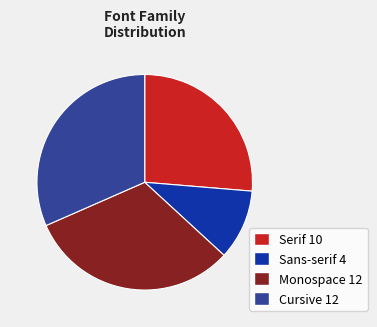

Count the number of slices in the pie.

4